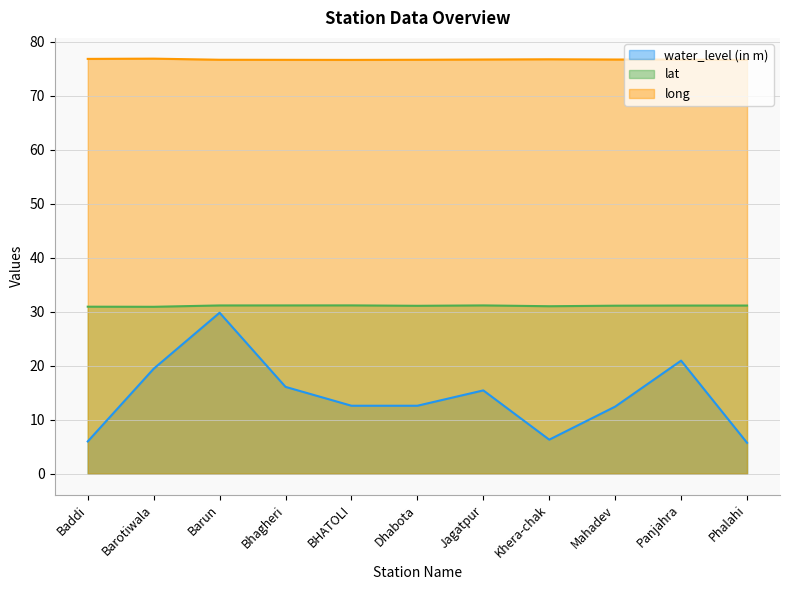

How many distinct data groups are displayed?

3